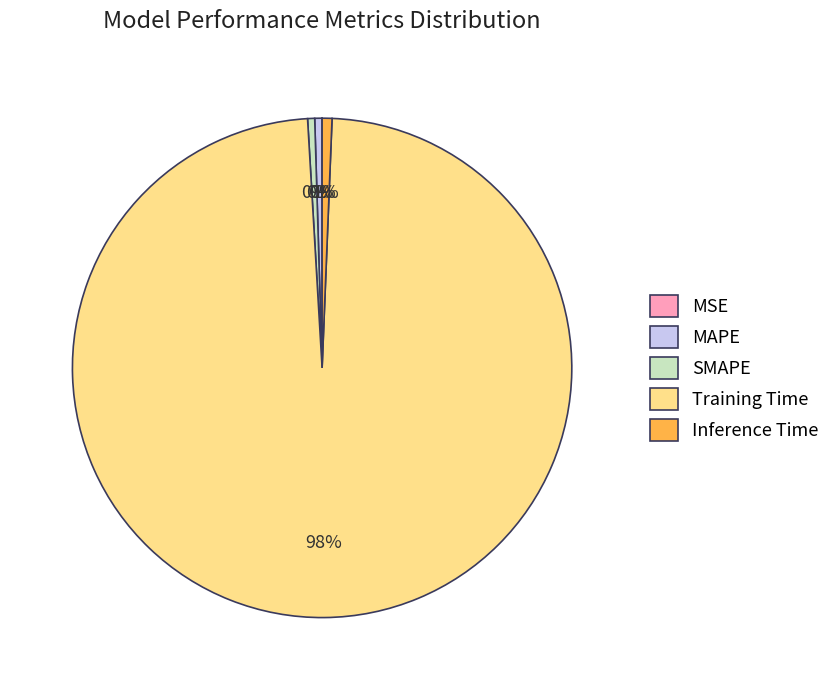

Do SMAPE and MAPE together represent more than half of the pie?

No